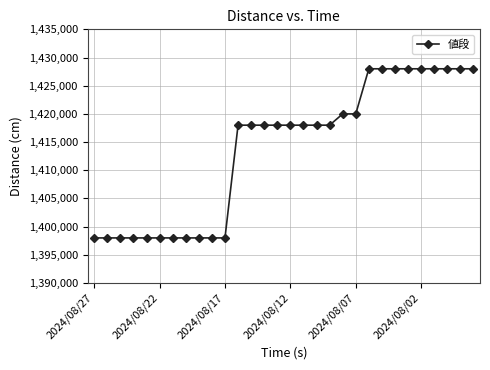

What is the value of the 17th point from the left?

1418000